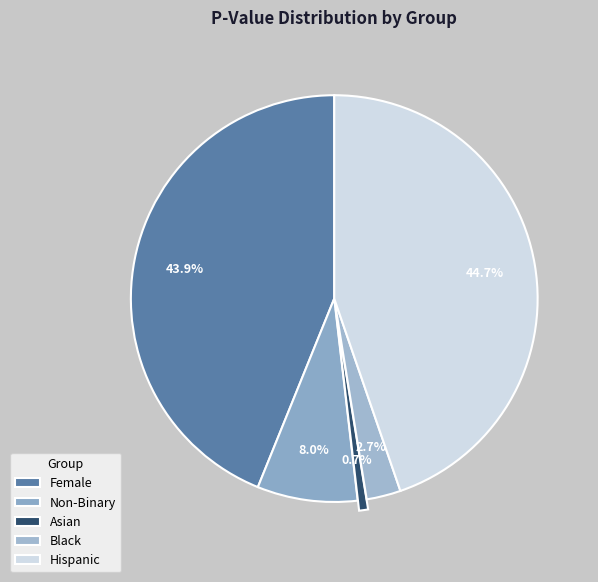

True or false: Asian accounts for 11% of the total.

False